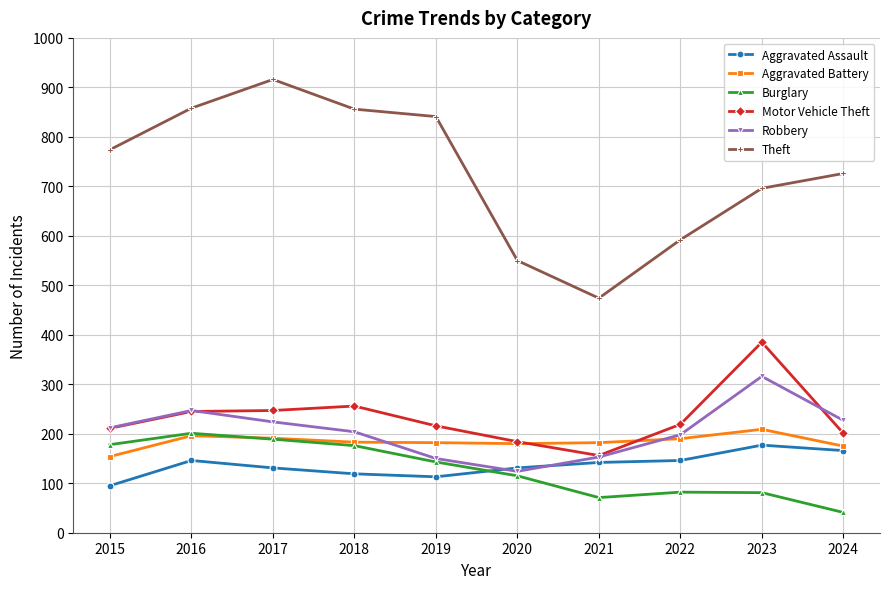

True or false: Theft and Robbery intersect in this chart.

False